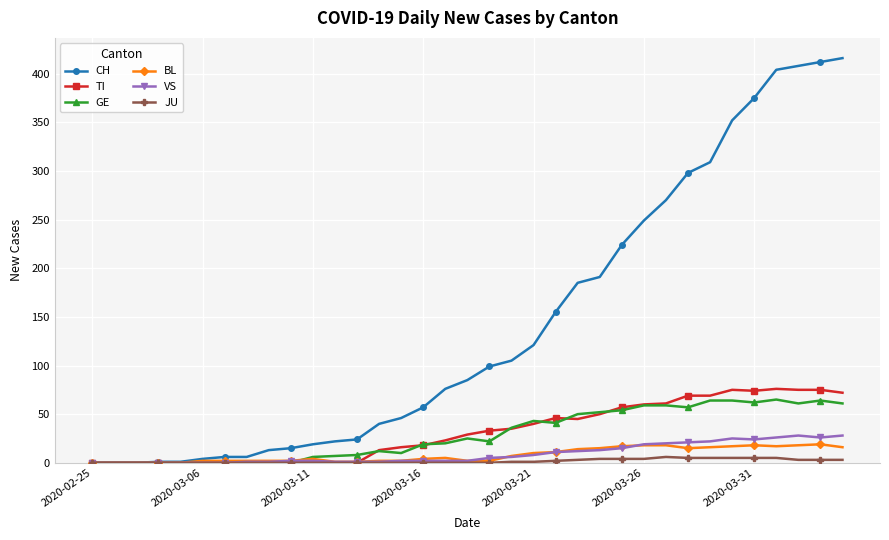

True or false: JU has more than 0 interior local peaks.

True